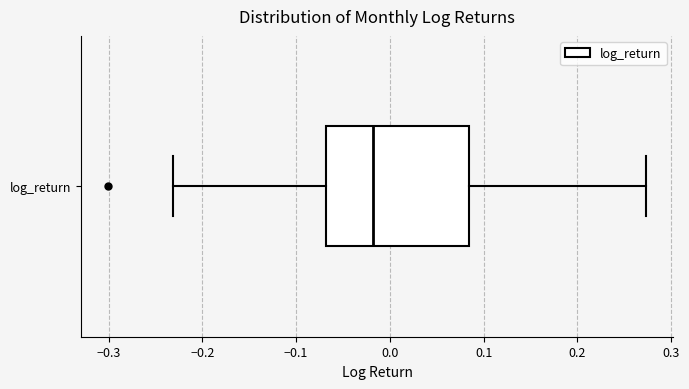

Transcribe this box plot: give where the median line is, the range the box spans, and where the two whiskers end, as read against the x-axis. The values are not printed on the chart, so give them approximately, as read against the axis.

median -0.02, box -0.07 to 0.08, whiskers -0.23 to 0.27